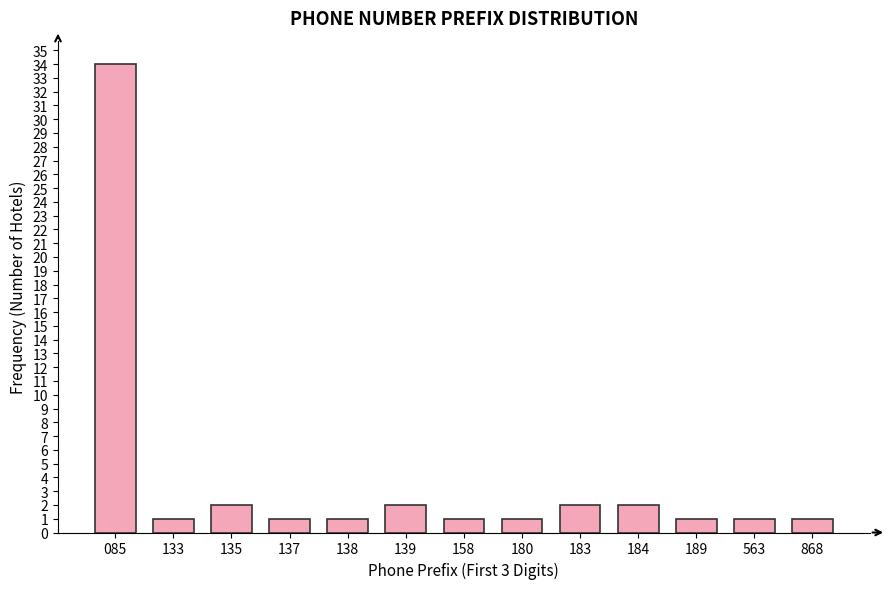

Reading left to right, extract all data points from this chart.

085=34	133=1	135=2	137=1	138=1	139=2	158=1	180=1	183=2	184=2	189=1	563=1	868=1